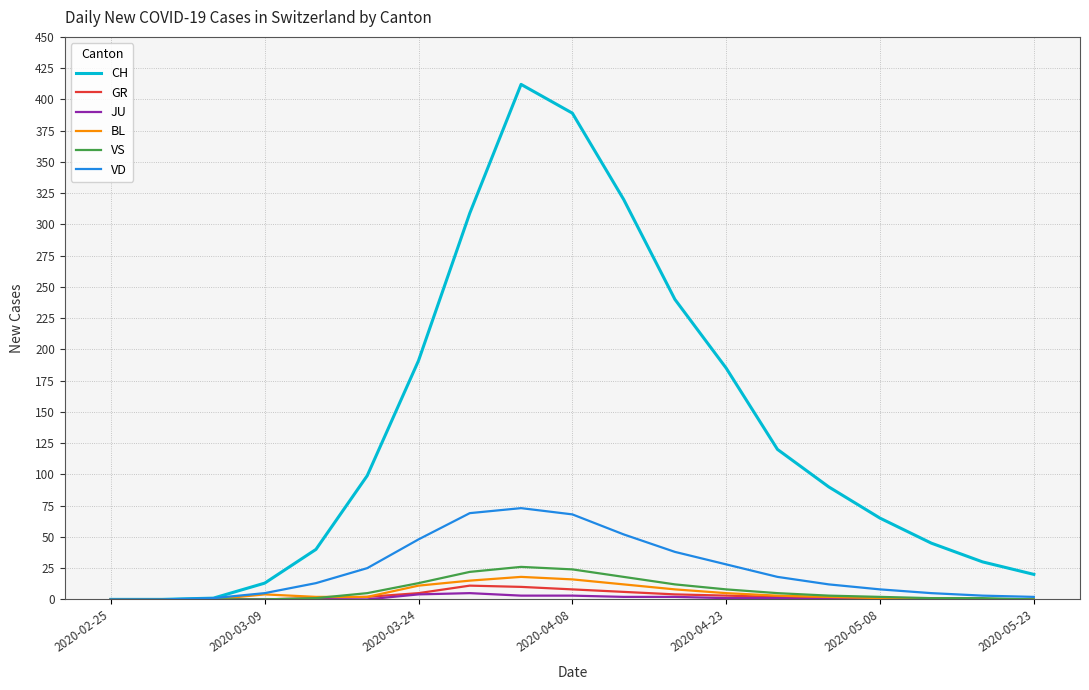

What is the greatest value displayed?

412